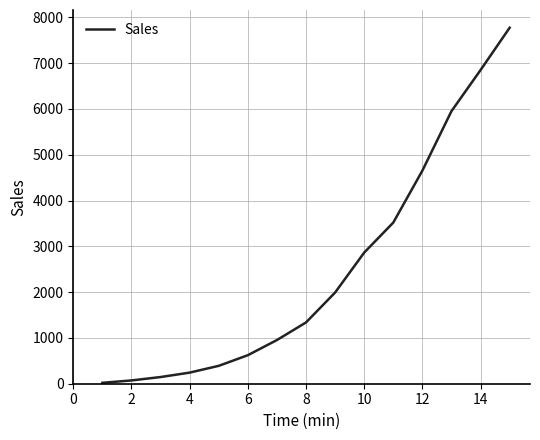

What is the difference between the maximum and minimum values?

7754.5